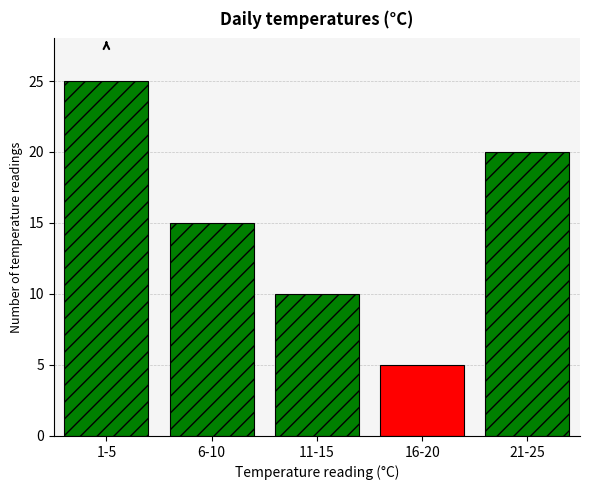

Reading left to right, extract all data points from this chart.

25	15	10	5	20